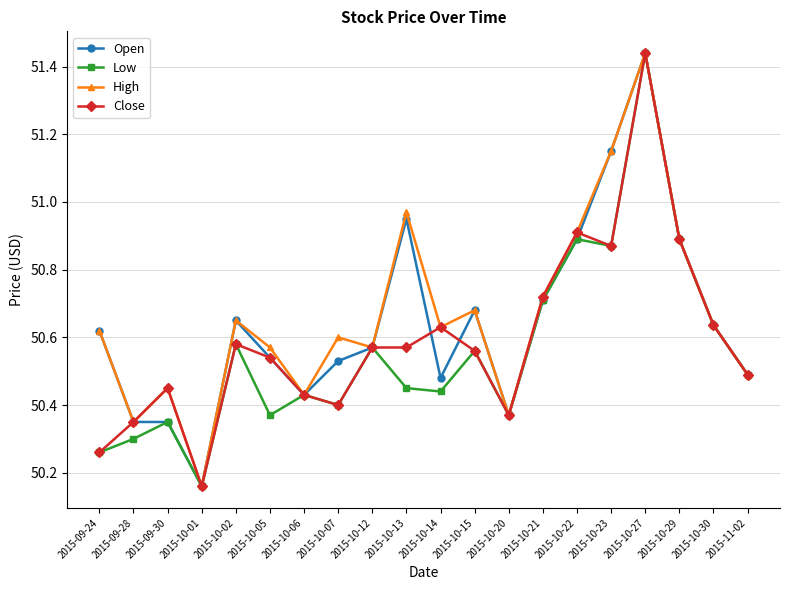

Where is the first local minimum for Low?

2015-10-01